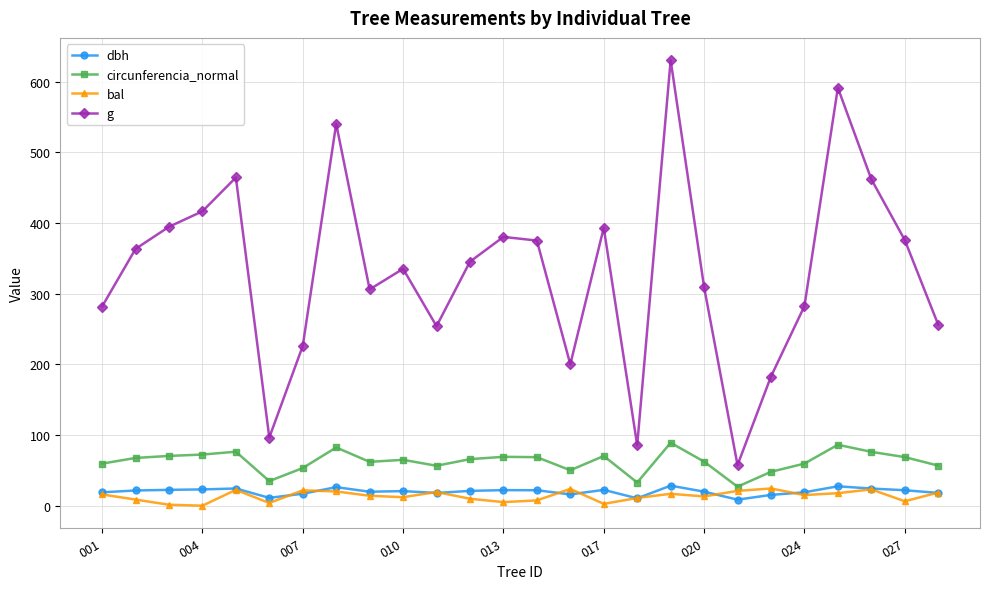

What is the greatest value displayed?

630.4